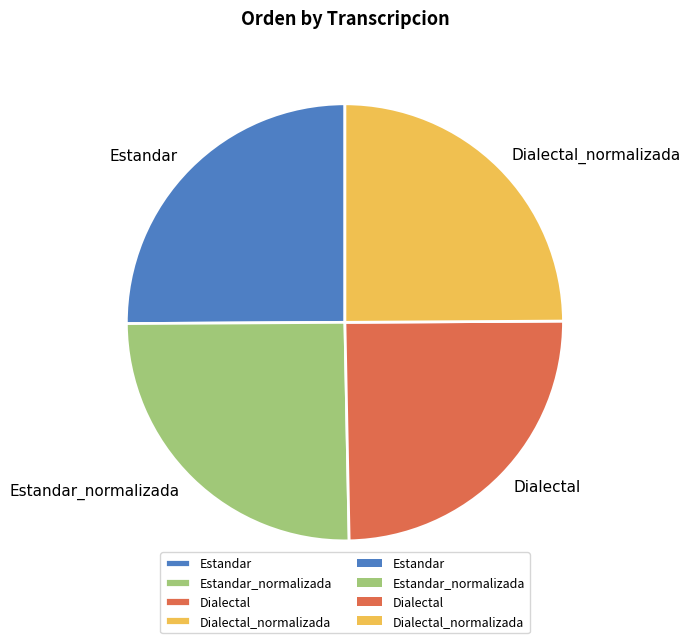

Approximately how many times larger is the value at Dialectal_normalizada compared to Estandar?

1.0